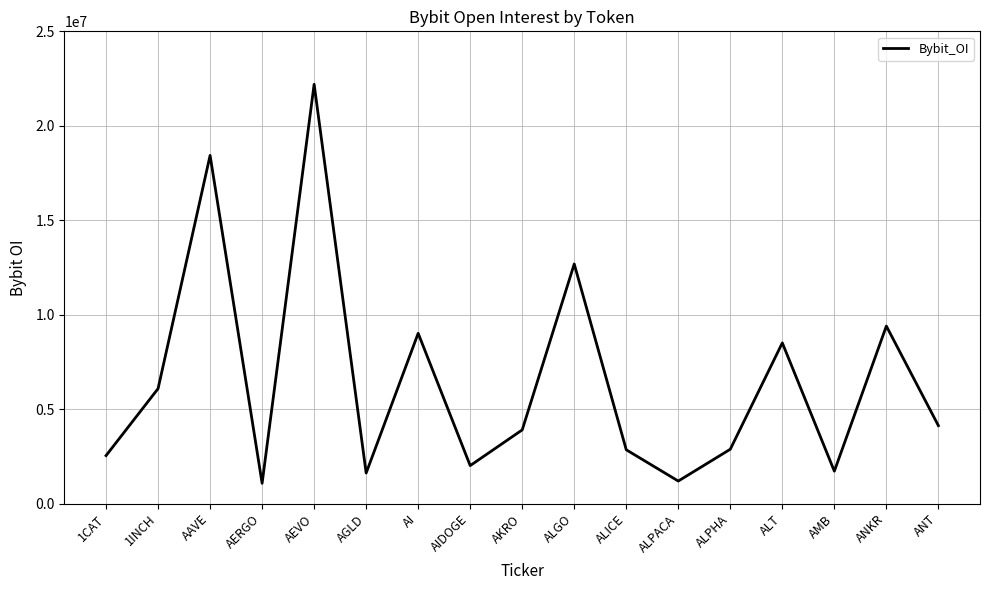

What is the difference between the maximum and minimum values?

21122636